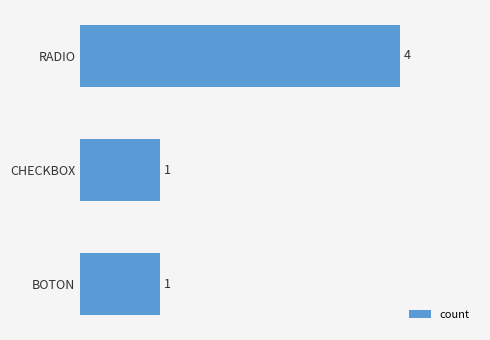

Reading bottom to top, extract all data points from this chart.

1	1	4